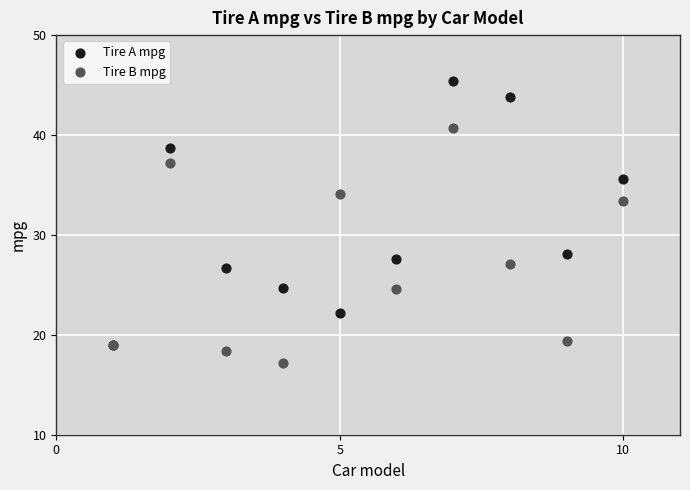

What are all the series names shown in the legend?

Tire A mpg, Tire B mpg